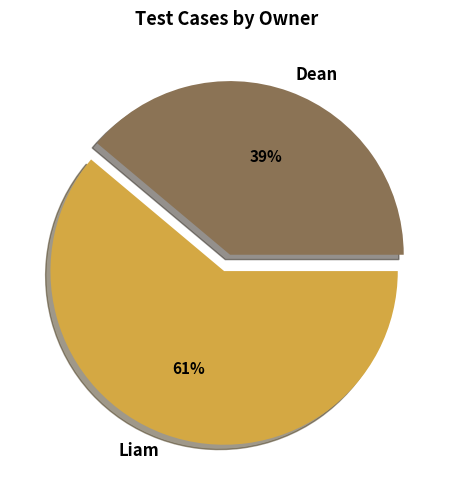

Combined, do Dean and Liam account for over 50%?

Yes